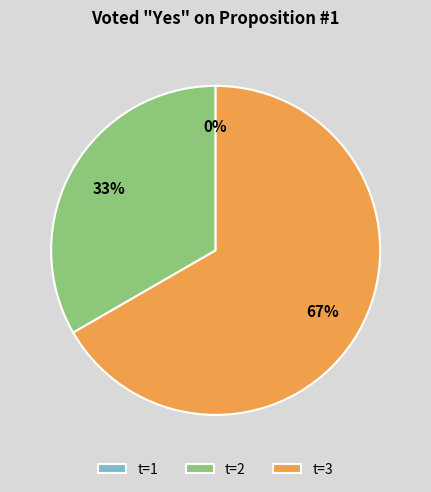

How many slices are in this pie chart?

3